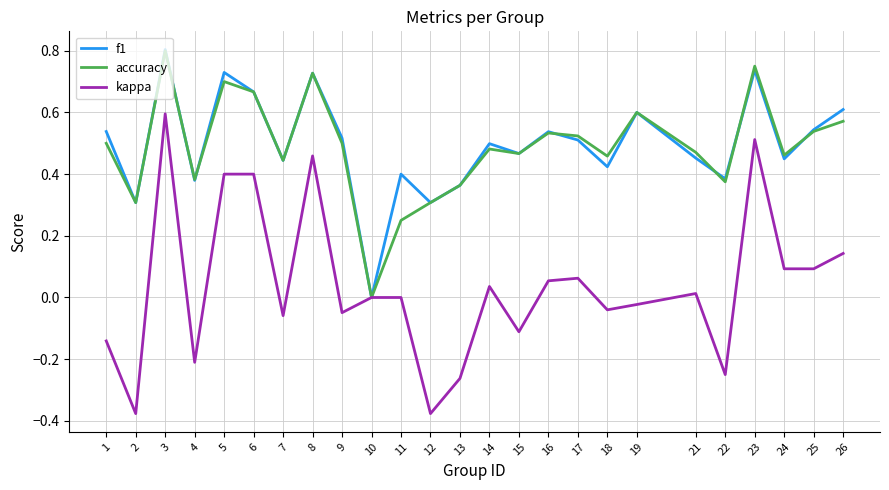

Is the value of kappa at 2 greater than the value of accuracy at 4?

No